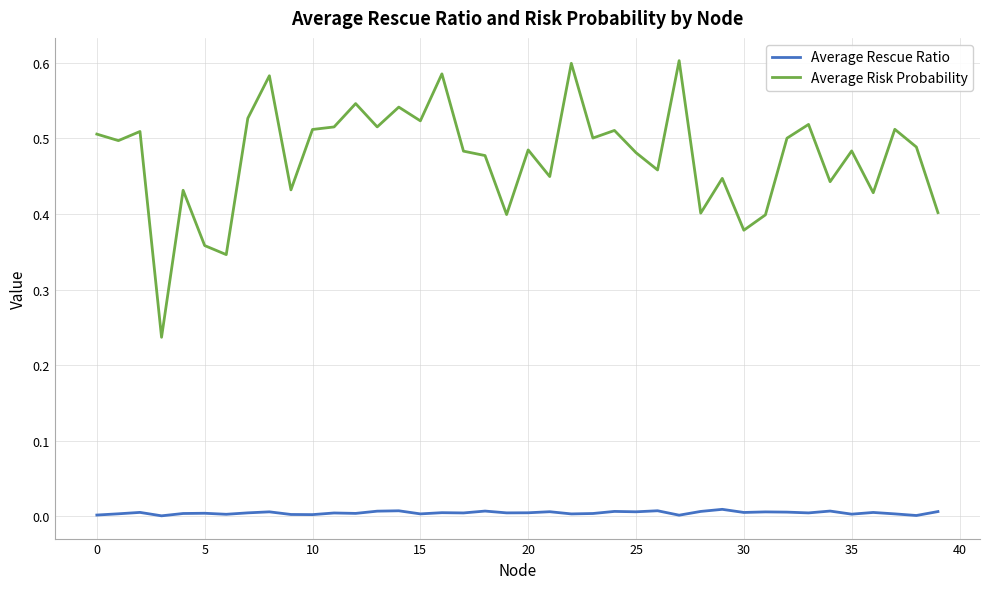

Rank the series by their average value, from highest to lowest.

Average Risk Probability, Average Rescue Ratio